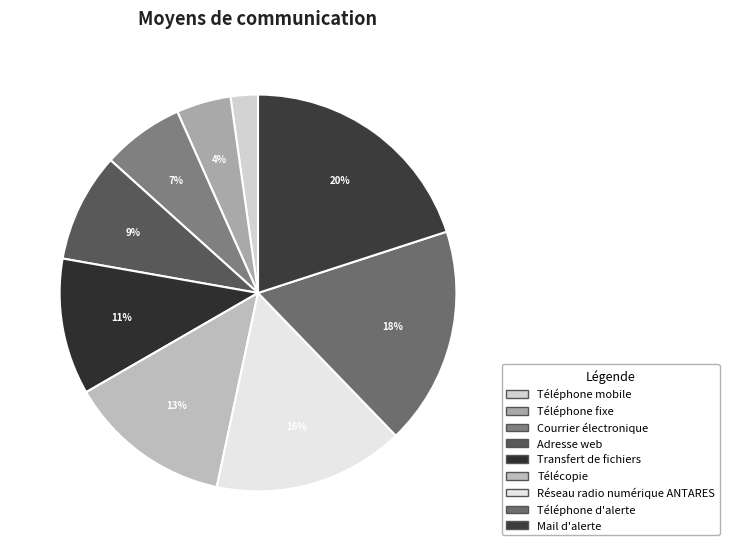

Count the number of slices in the pie.

9